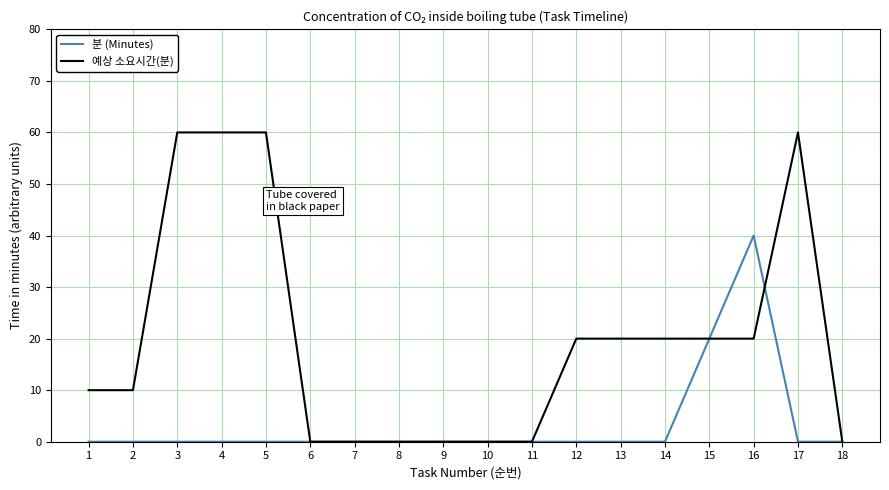

Read the 예상 소요시간(분) value at 1, to the nearest 5.

10